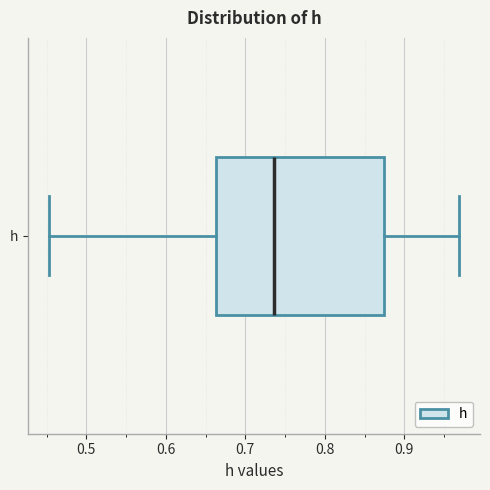

Transcribe this box plot: give where the median line is, the range the box spans, and where the two whiskers end, as read against the x-axis. The values are not printed on the chart, so give them approximately, as read against the axis.

median 0.74, box 0.66 to 0.87, whiskers 0.45 to 0.97